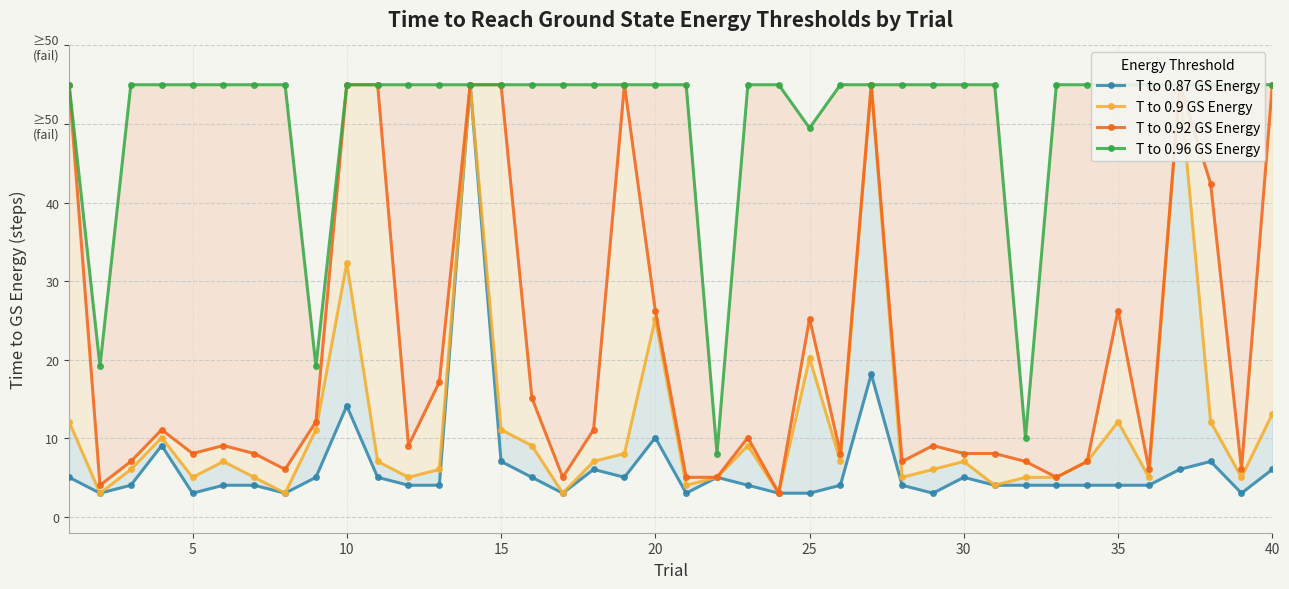

What is the minimum value shown in the chart?

3.0